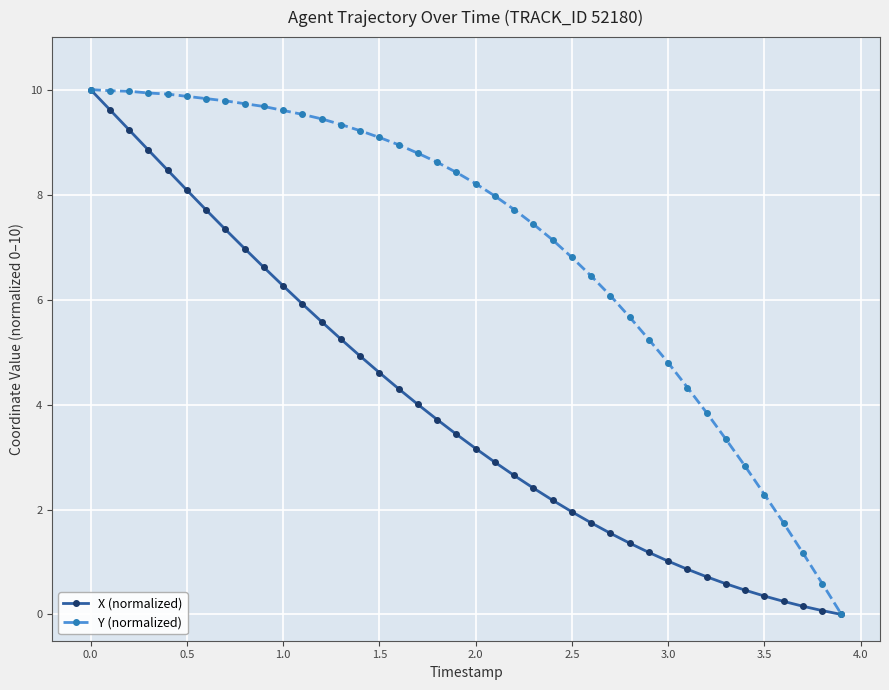

What is the value of the Y (normalized) point at the 25th from the left?

7.1